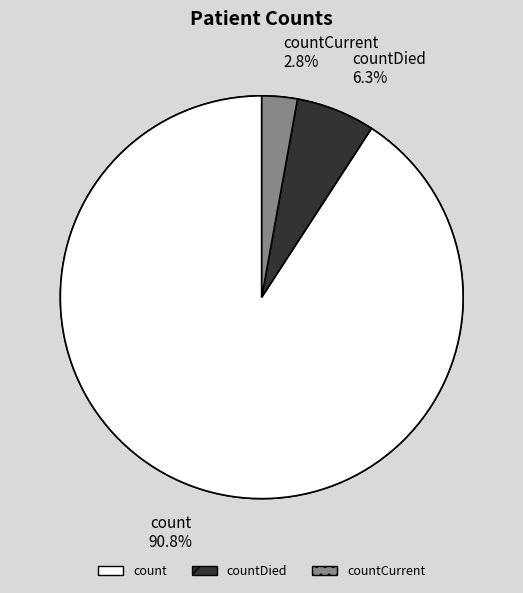

Which slice is the largest?

count